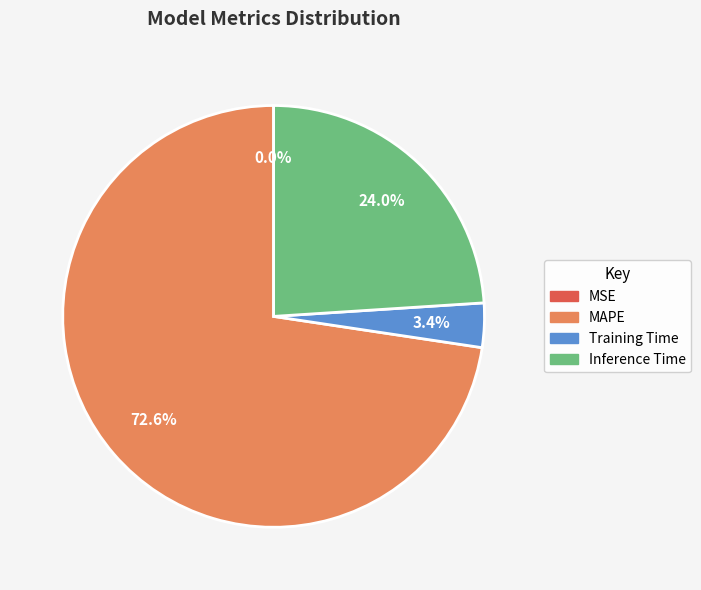

Which has a higher value, Training Time or MAPE?

MAPE